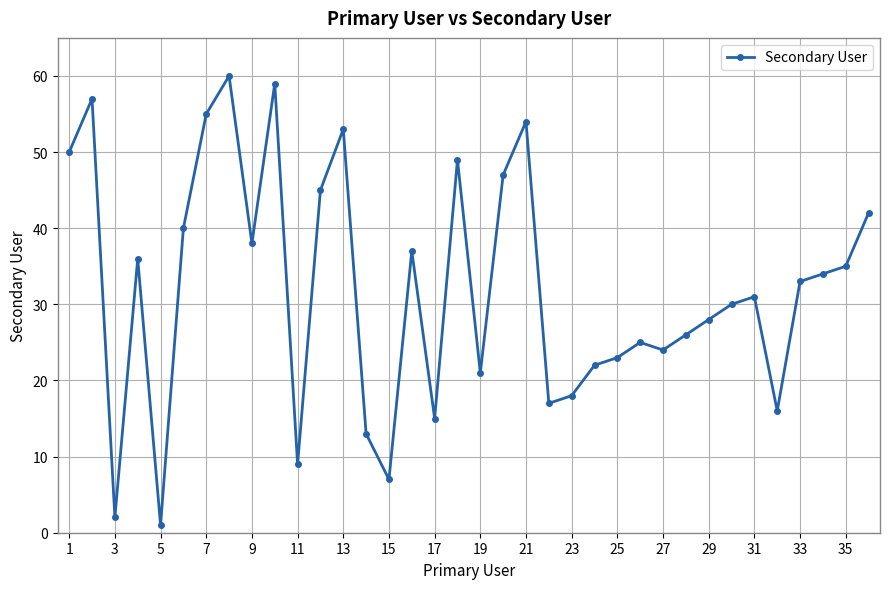

What is the difference between the maximum and second lowest values?

58